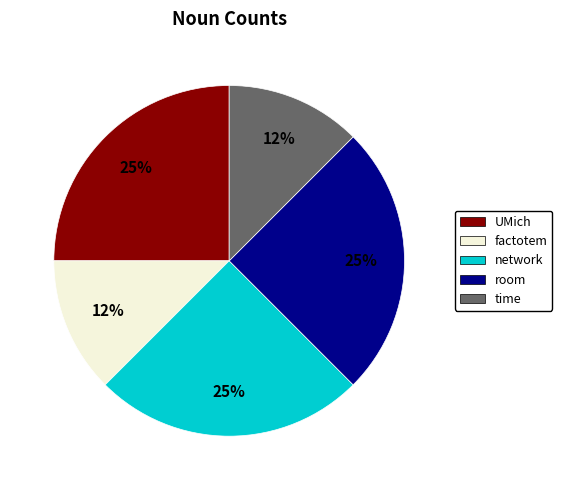

Is there a majority slice in this chart?

No